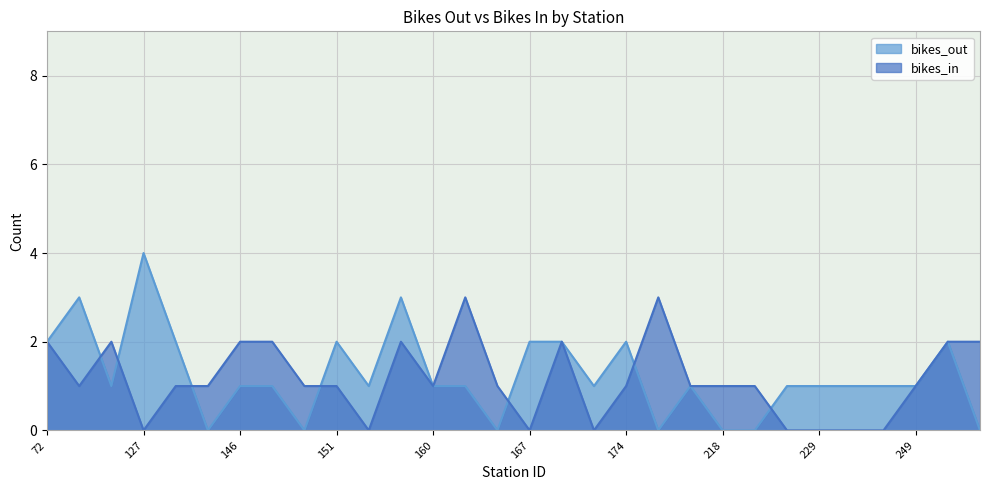

Reading right to left, transcribe all the data shown in this chart.

bikes_out: 251=0	250=2	249=1	239=1	238=1	229=1	228=1	223=0	218=0	212=1	195=0	174=2	173=1	168=2	167=2	164=0	161=1	160=1	153=3	152=1	151=2	150=0	147=1	146=1	137=0	128=2	127=4	116=1	79=3	72=2
bikes_in: 251=2	250=2	249=1	239=0	238=0	229=0	228=0	223=1	218=1	212=1	195=3	174=1	173=0	168=2	167=0	164=1	161=3	160=1	153=2	152=0	151=1	150=1	147=2	146=2	137=1	128=1	127=0	116=2	79=1	72=2